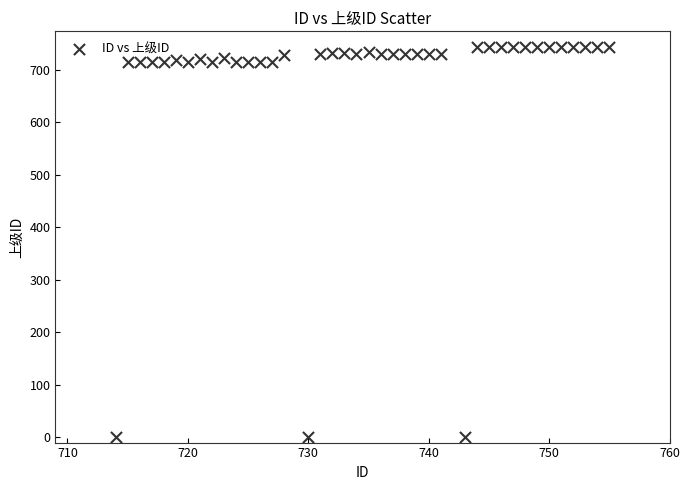

What is the range of X values (max minus min)?

41